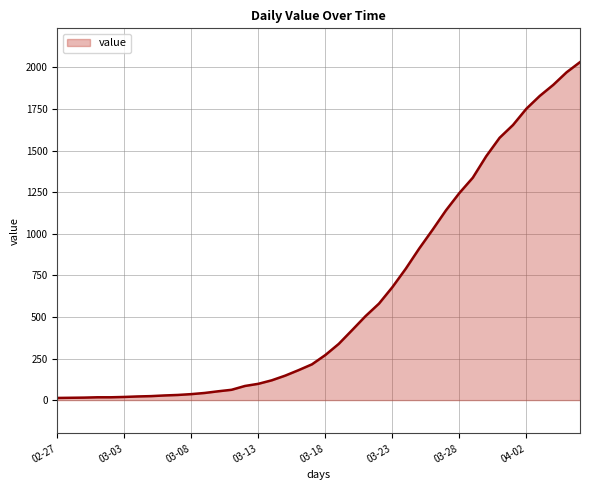

Does the chart have visible grid lines?

Yes